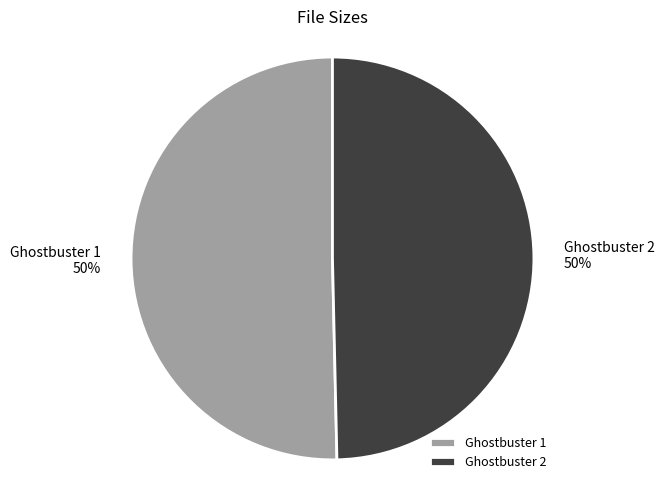

To the nearest percent, what is the combined percentage of Ghostbuster 2 and Ghostbuster 1?

100%